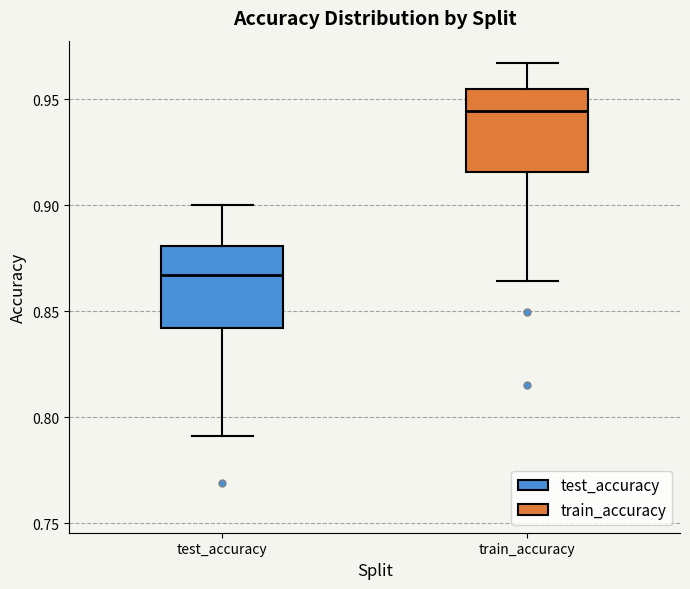

Where does the lower whisker of the box for train_accuracy end on the y-axis? The values are not printed on the chart, so give them approximately, as read against the axis.

0.865